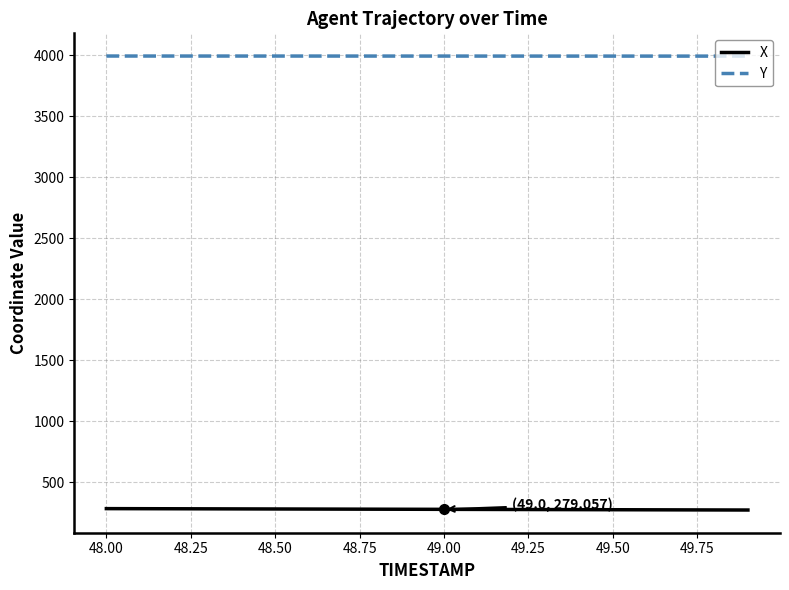

What is the lowest value of the Y series?

3992.5